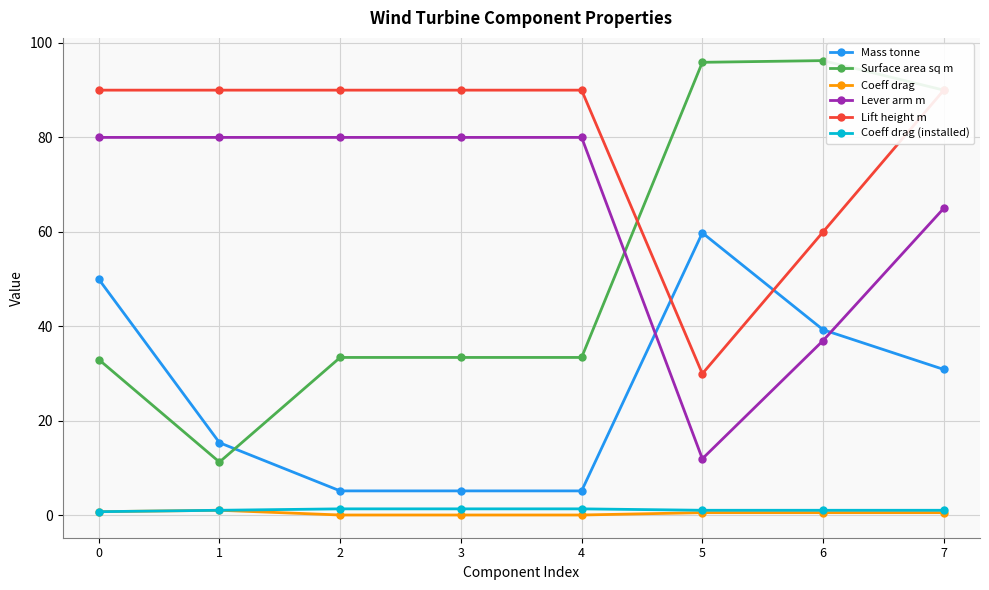

True or false: Coeff drag (installed) has more than 0 interior local peaks.

False